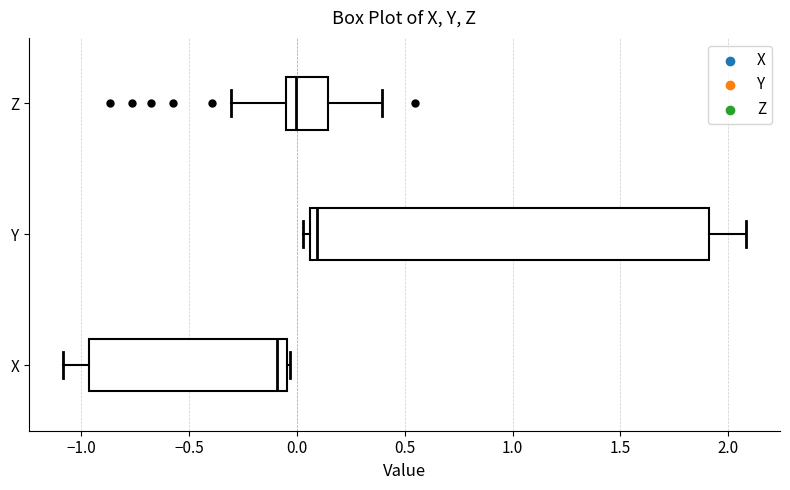

Where does the median line of the box for Z sit on the x-axis? The values are not printed on the chart, so give them approximately, as read against the axis.

0.00